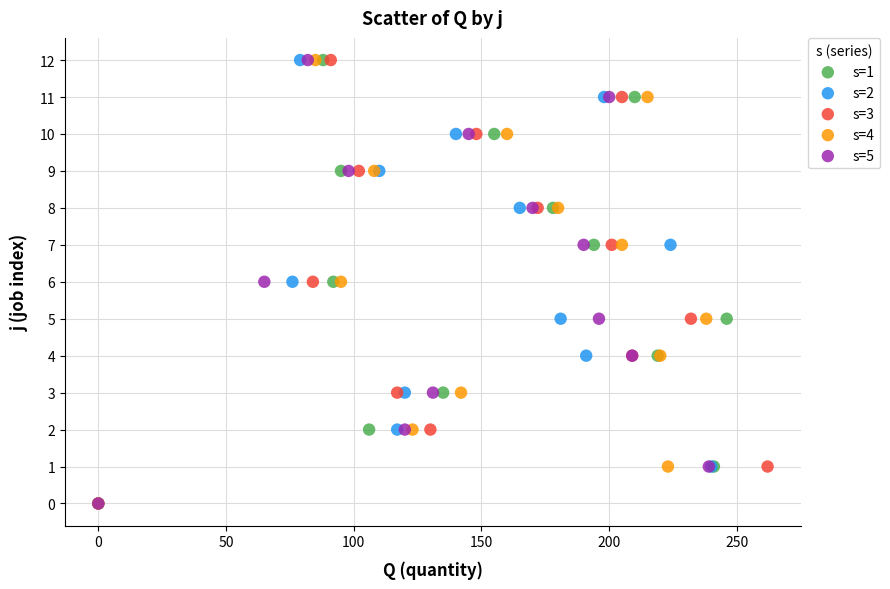

What are all the series names shown in the legend?

s=1, s=2, s=3, s=4, s=5